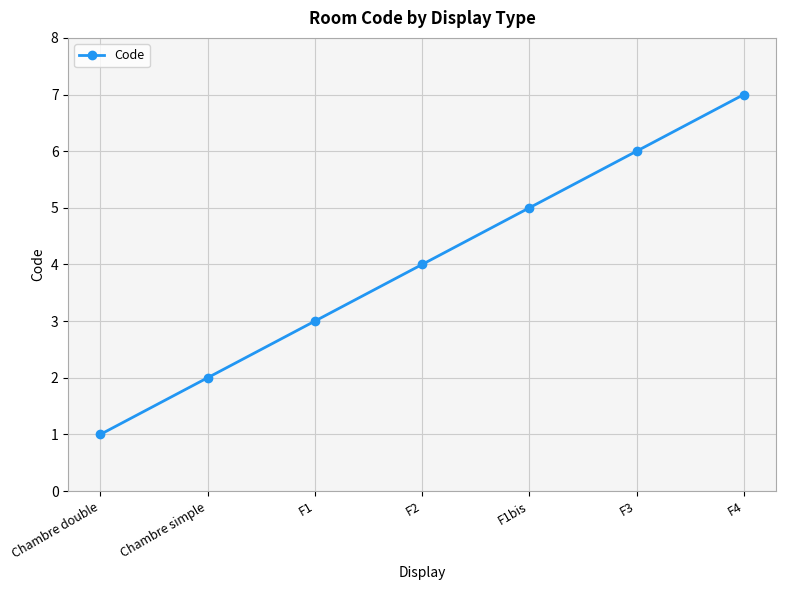

What is the difference between the values at F1 and Chambre simple?

1